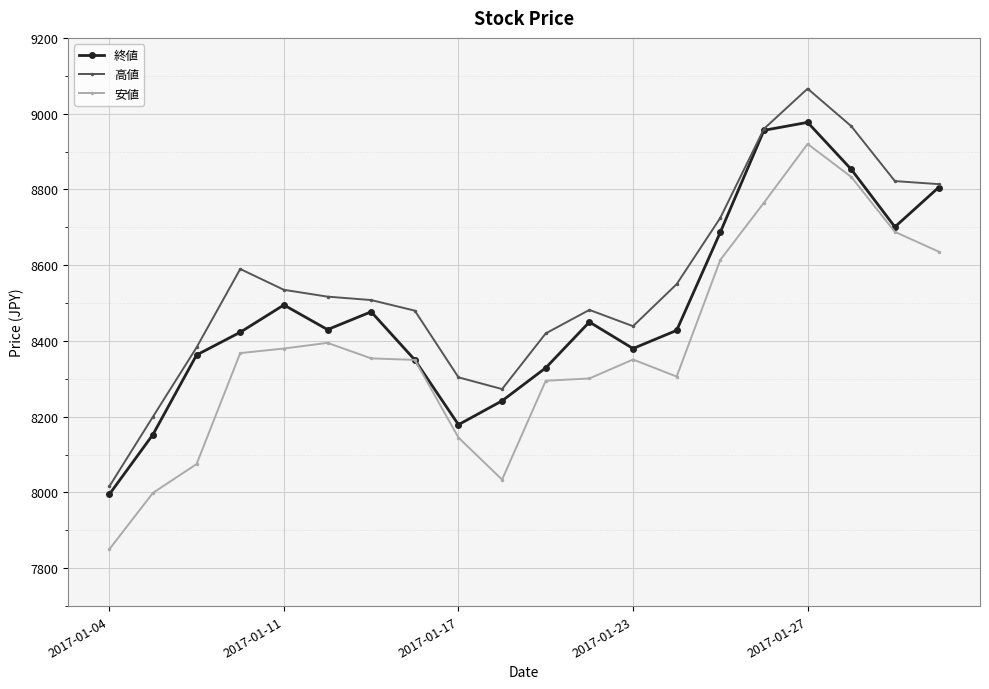

Rank the series by their average value, from highest to lowest.

高値, 終値, 安値